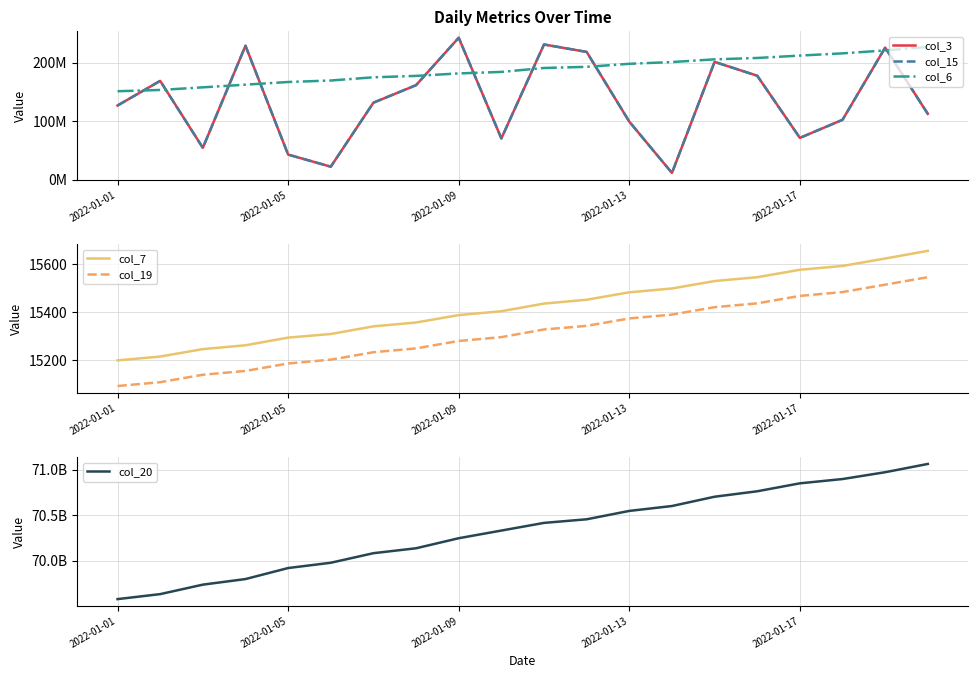

Is this an area chart (filled region under the line)?

No